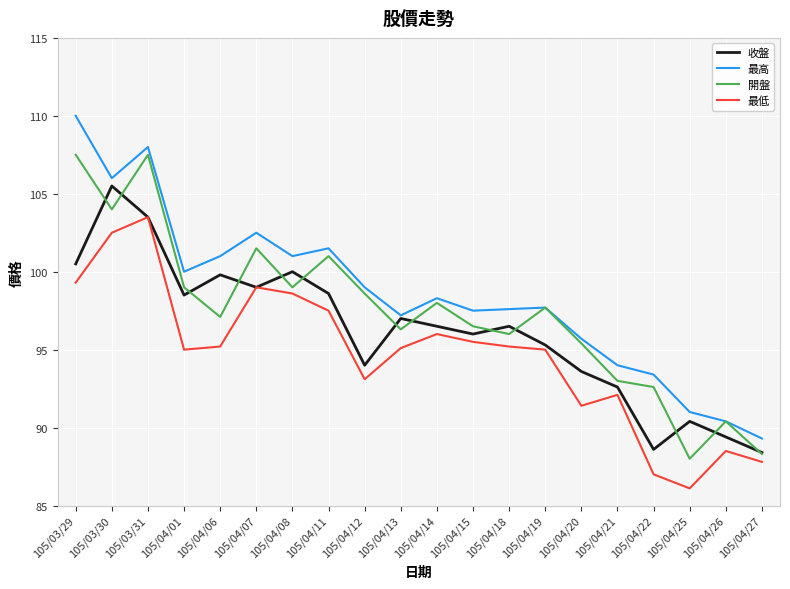

Rank the series by their maximum value, from lowest to highest.

最低, 收盤, 開盤, 最高